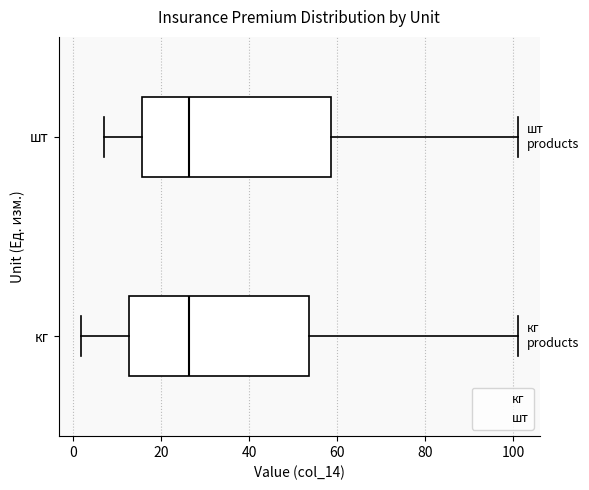

Where is the left edge of the box for шт on the x-axis? The values are not printed on the chart, so give them approximately, as read against the axis.

16